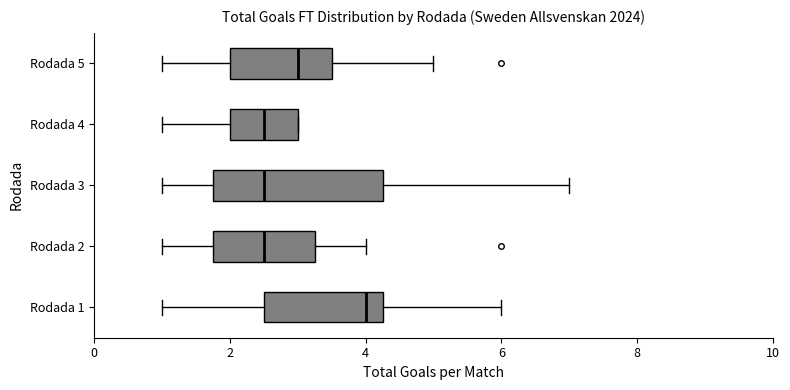

Where is the left edge of the box for Rodada 5 on the x-axis? The values are not printed on the chart, so give them approximately, as read against the axis.

2.0